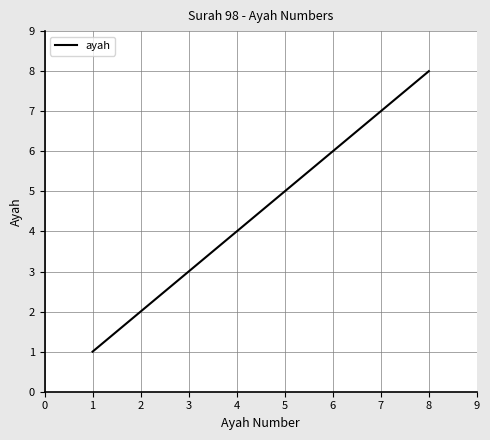

What is the smallest value displayed?

1